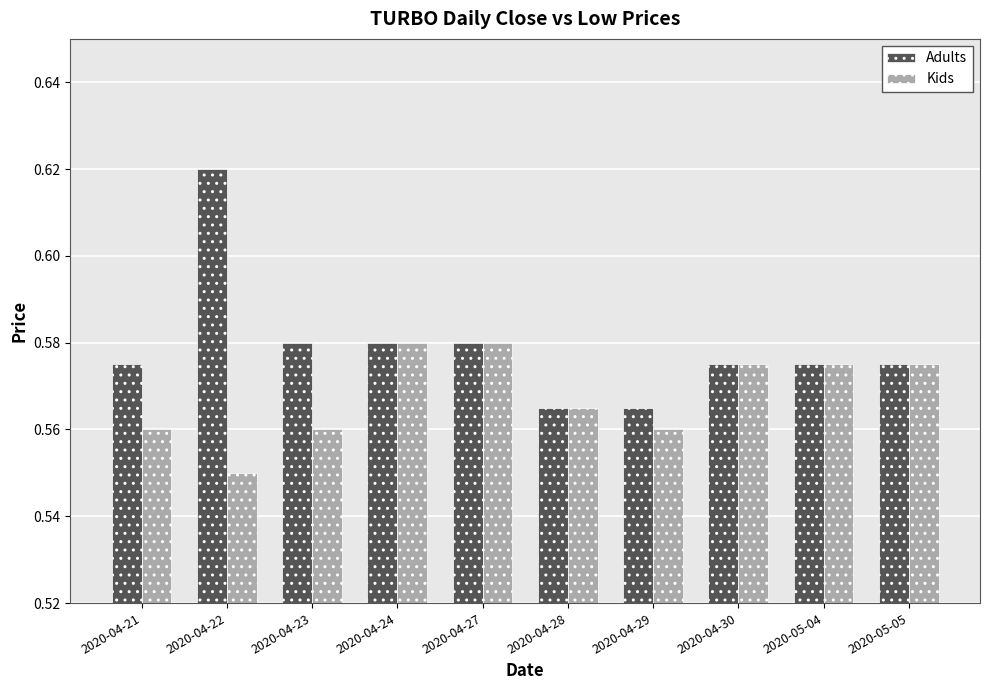

What is the difference between the highest and lowest values at 2020-04-22?

0.1